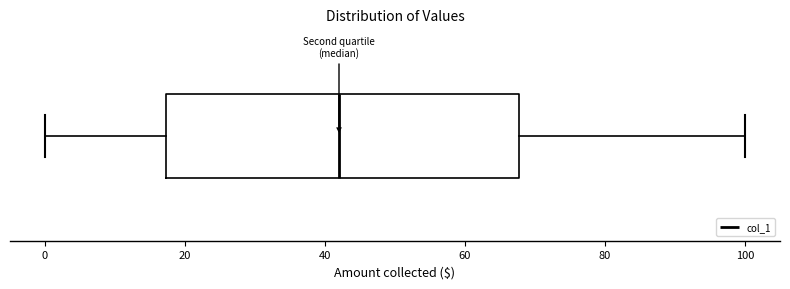

Transcribe this box plot: give where the median line is, the range the box spans, and where the two whiskers end, as read against the x-axis. The values are not printed on the chart, so give them approximately, as read against the axis.

median 42, box 18 to 68, whiskers 0 to 100